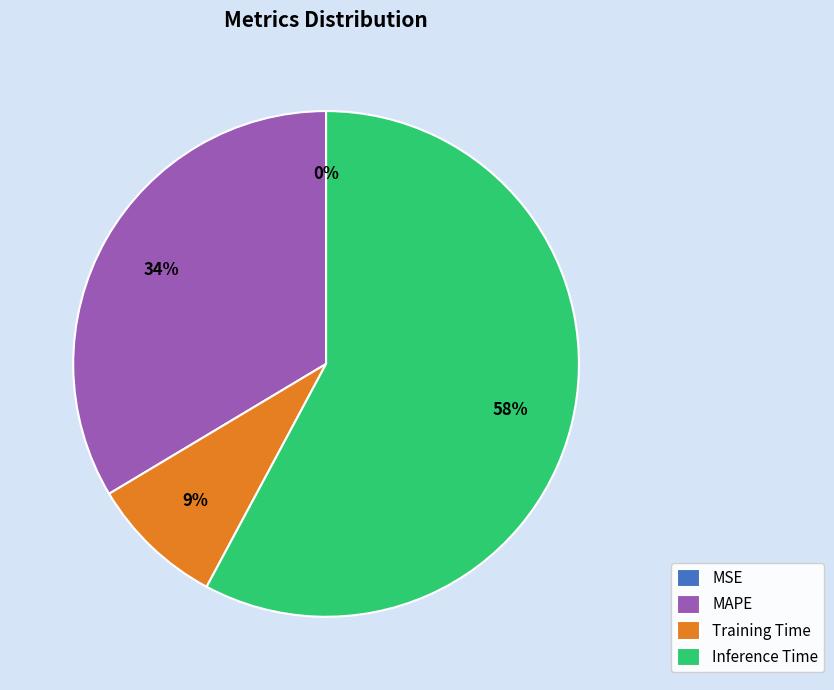

Which has a higher value, Training Time or Inference Time?

Inference Time